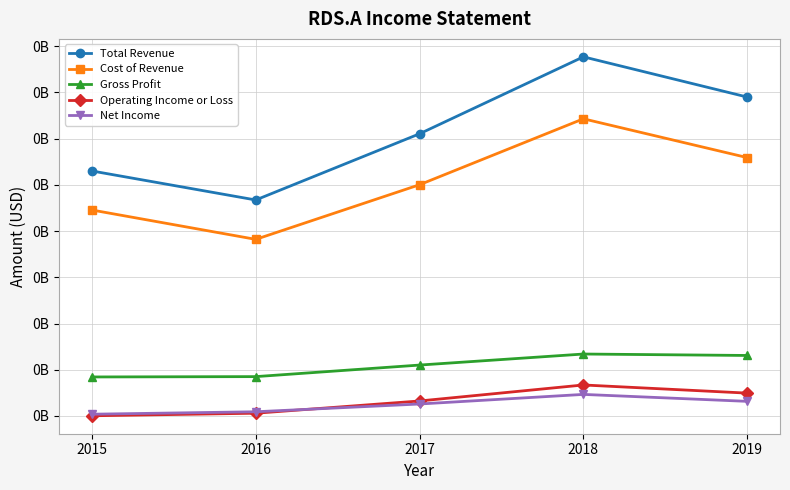

Does the chart have visible grid lines?

Yes